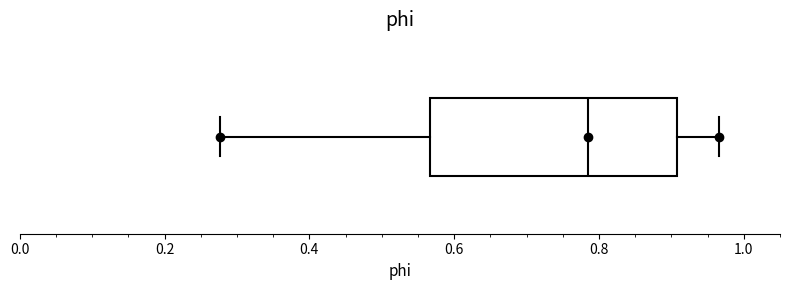

Transcribe this box plot: give where the median line is, the range the box spans, and where the two whiskers end, as read against the x-axis. The values are not printed on the chart, so give them approximately, as read against the axis.

median 0.78, box 0.56 to 0.90, whiskers 0.28 to 0.96